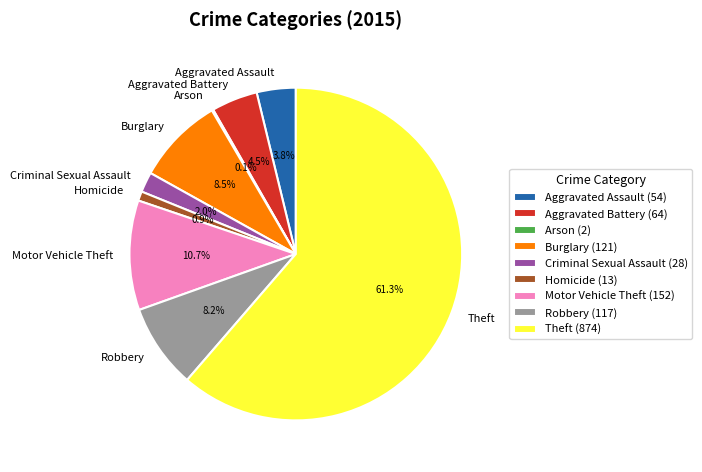

Approximately how many times larger is the value at Aggravated Battery compared to Burglary?

0.5